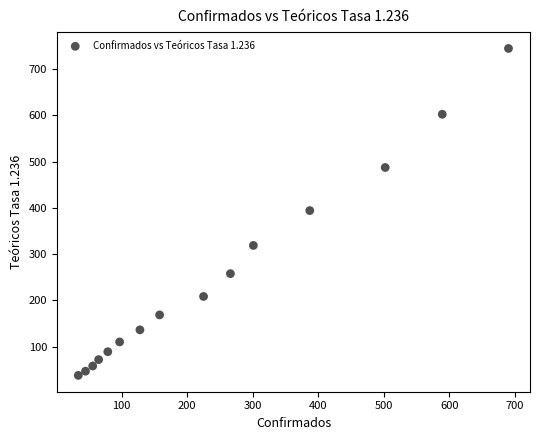

What is the range of X values (max minus min)?

656.0